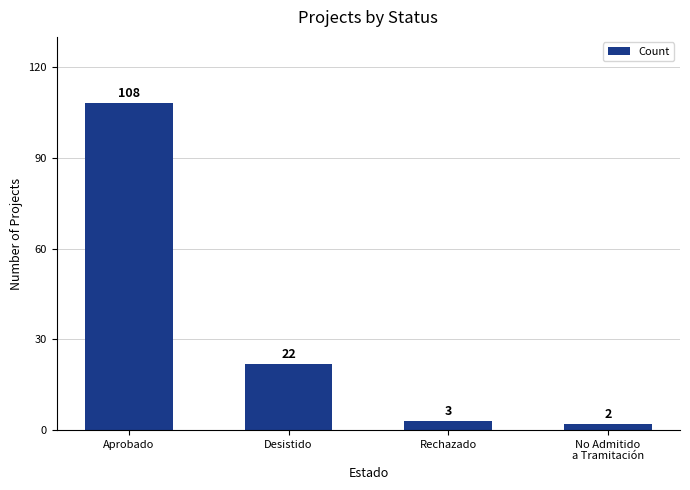

The value at Desistido is 22. True or false?

True